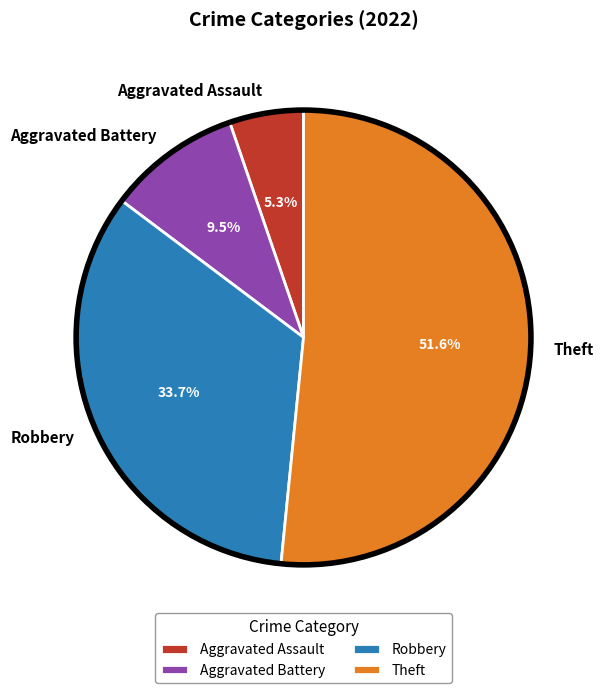

What is the ratio of the value at Aggravated Battery to the value at Robbery?

0.3